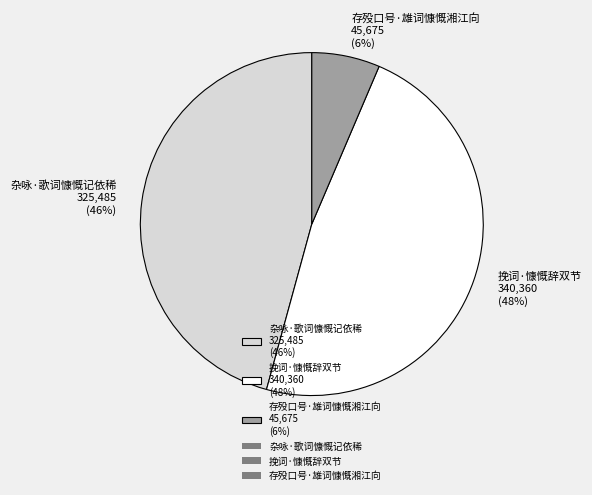

Is there any slice that represents more than half of the pie?

No